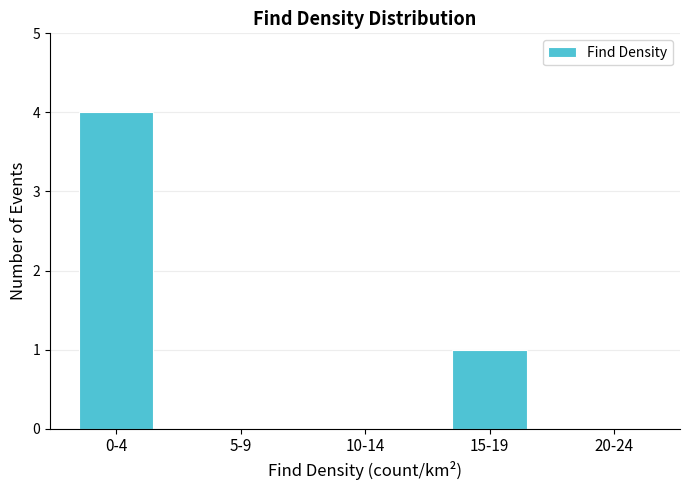

Reading left to right, extract all data points from this chart.

0-4=4	5-9=0	10-14=0	15-19=1	20-24=0